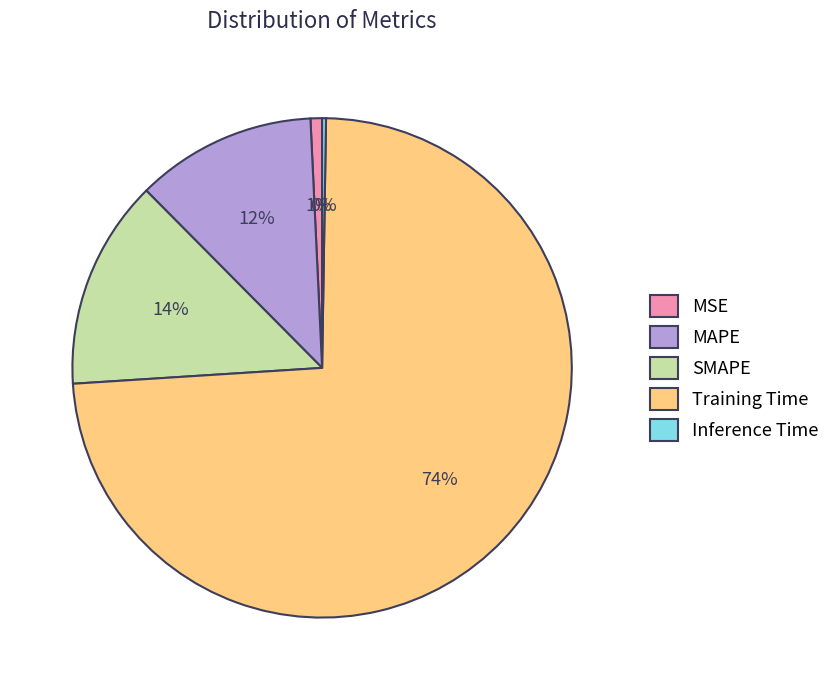

Which category accounts for the majority?

Training Time